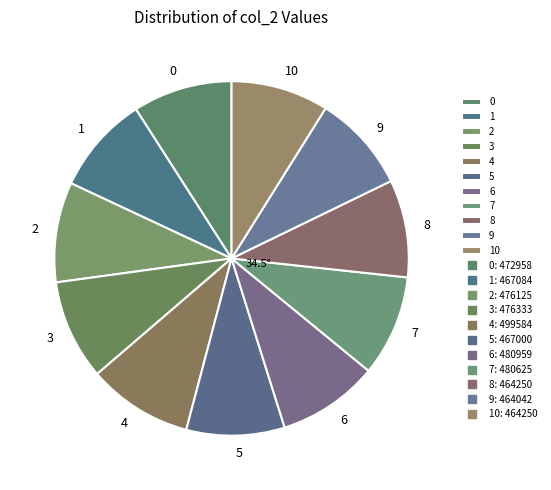

True or false: 4 accounts for 19% of the total.

False